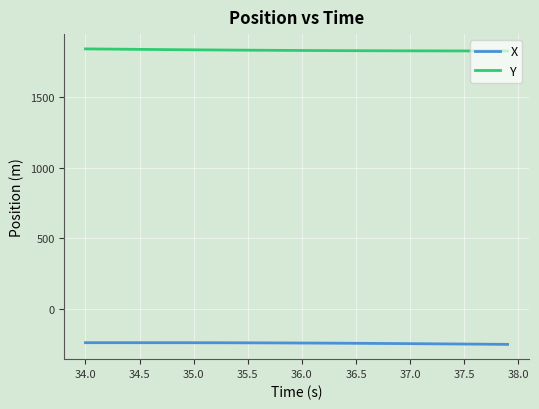

True or false: Y and X cross at least once.

False